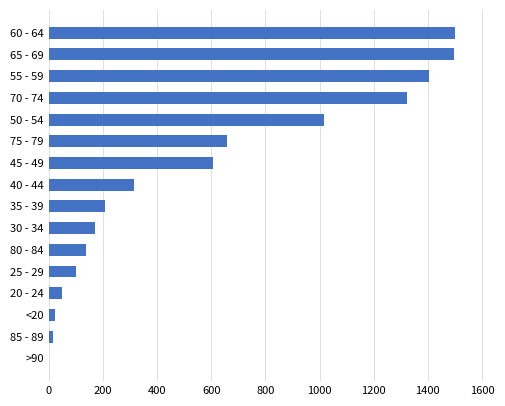

The chart shows a value of 17 at 85 - 89. True or false?

True